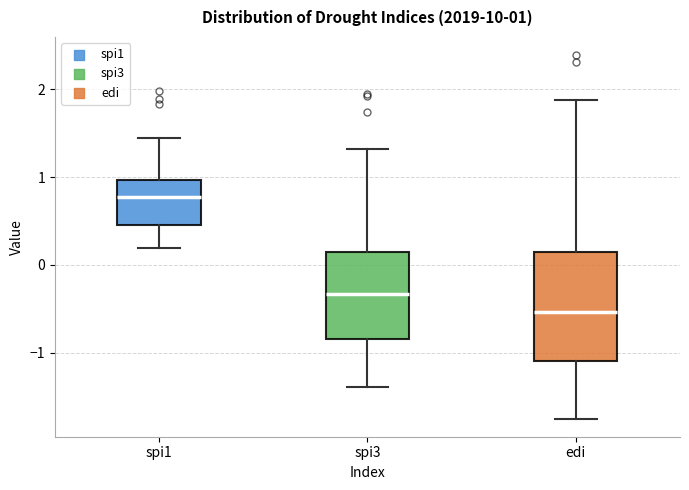

Which box's median line is the highest?

spi1